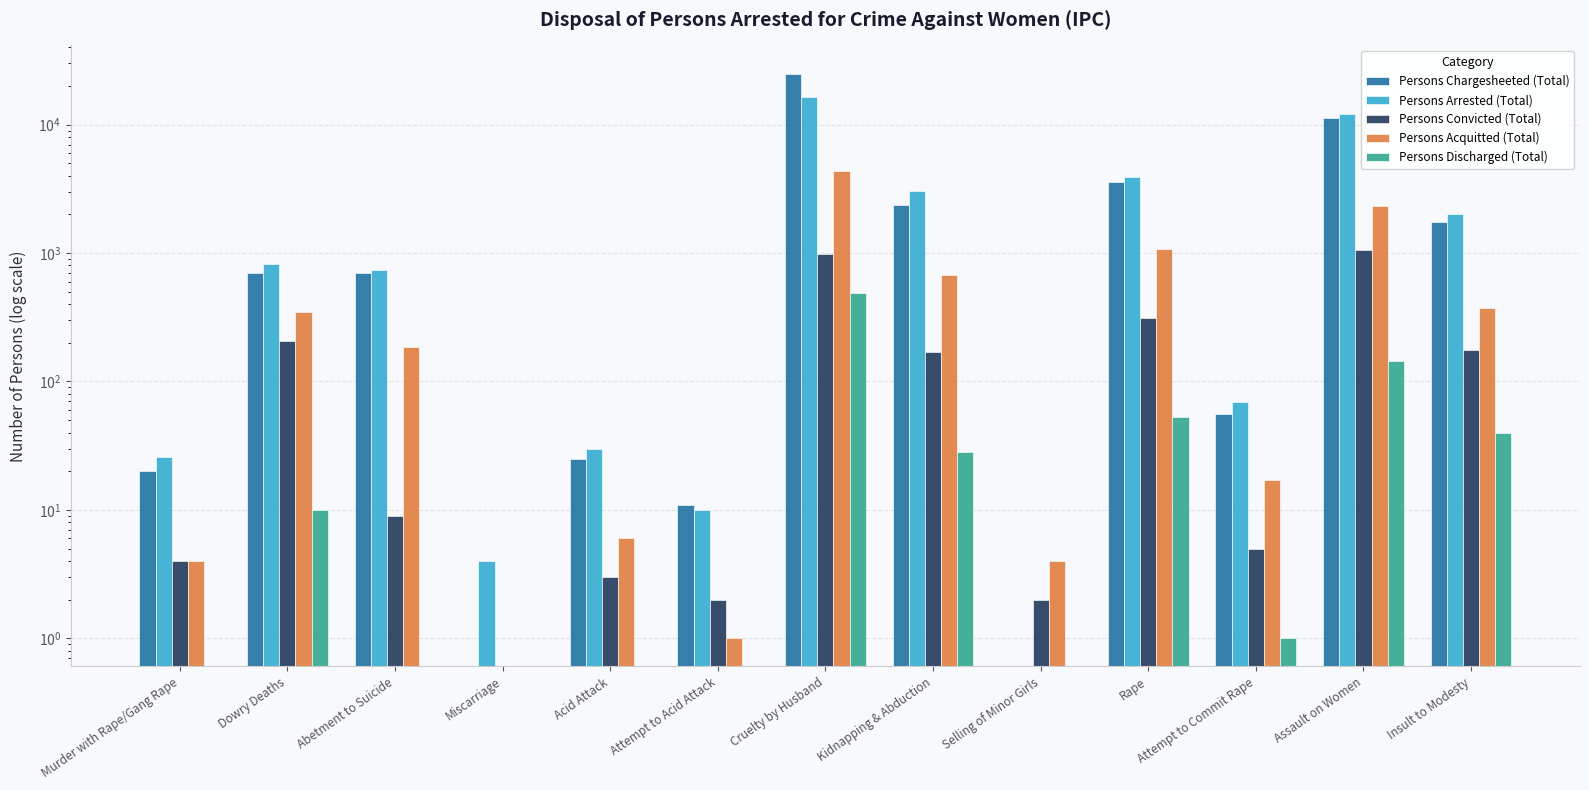

List the labels in order of Persons Discharged (Total) value, smallest first.

Murder with Rape/Gang Rape, Abetment to Suicide, Miscarriage, Acid Attack, Attempt to Acid Attack, Selling of Minor Girls, Attempt to Commit Rape, Dowry Deaths, Kidnapping & Abduction, Insult to Modesty, Rape, Assault on Women, Cruelty by Husband